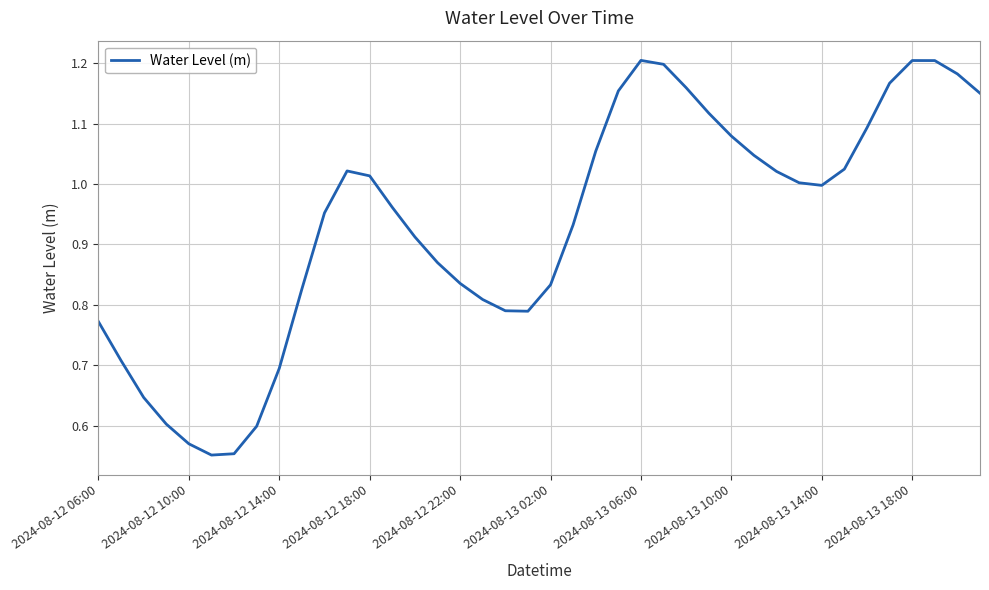

How many lines are shown in the chart?

1